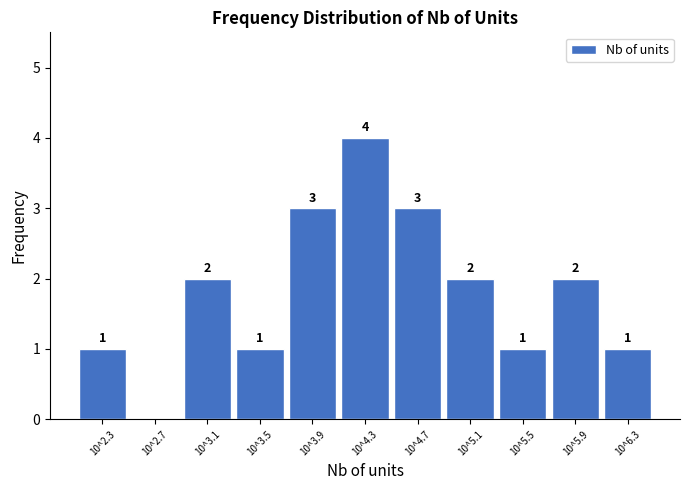

Reading left to right, list all the values displayed in this chart.

10^2.3=1	10^2.7=0	10^3.1=2	10^3.5=1	10^3.9=3	10^4.3=4	10^4.7=3	10^5.1=2	10^5.5=1	10^5.9=2	10^6.3=1